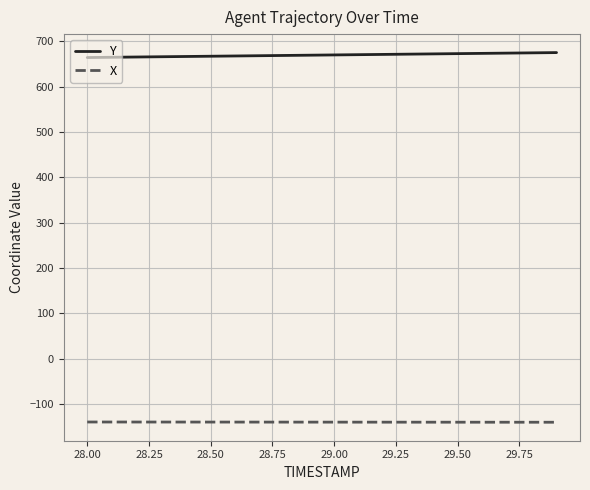

True or false: X and Y intersect in this chart.

False